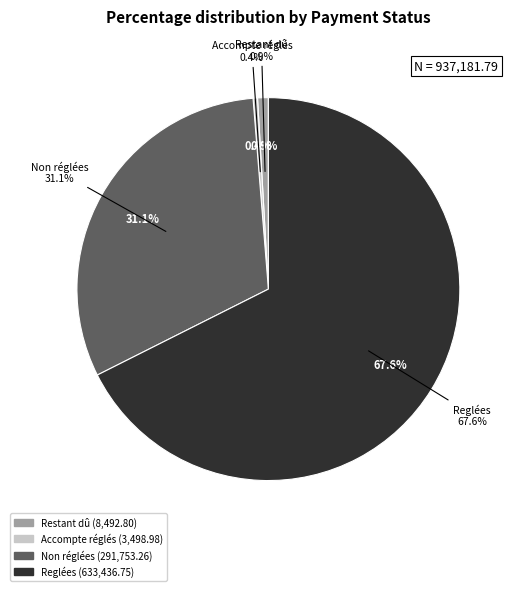

Which slice represents more than half of the pie?

Reglées